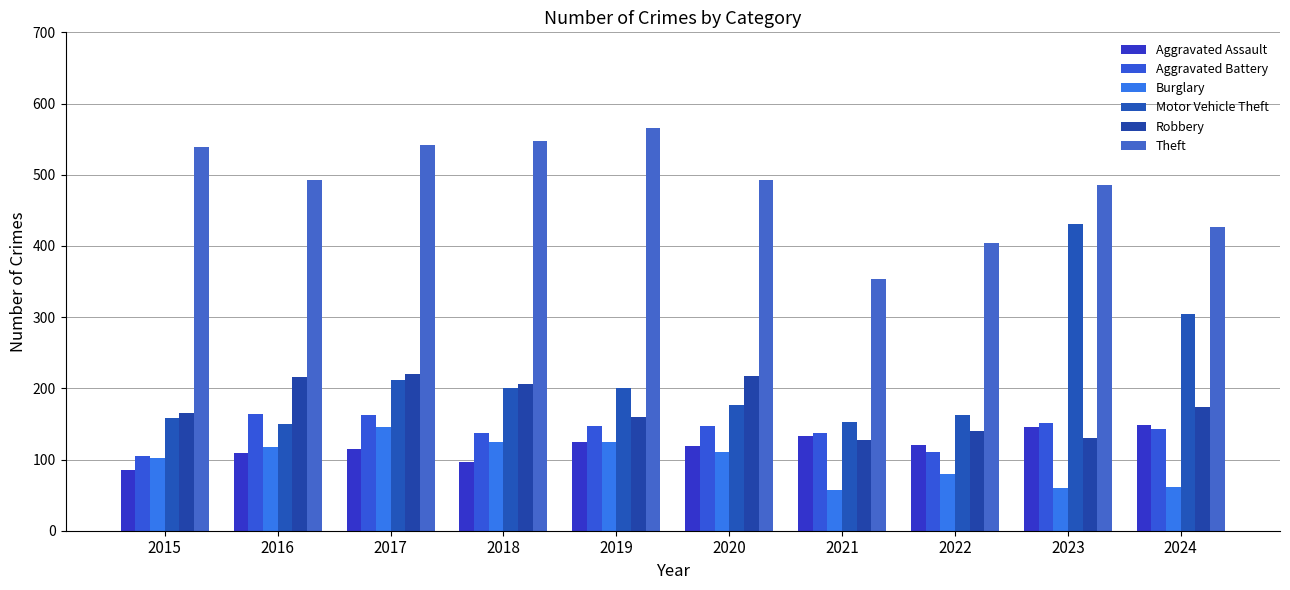

At how many categories does at least one series exceed 376?

9